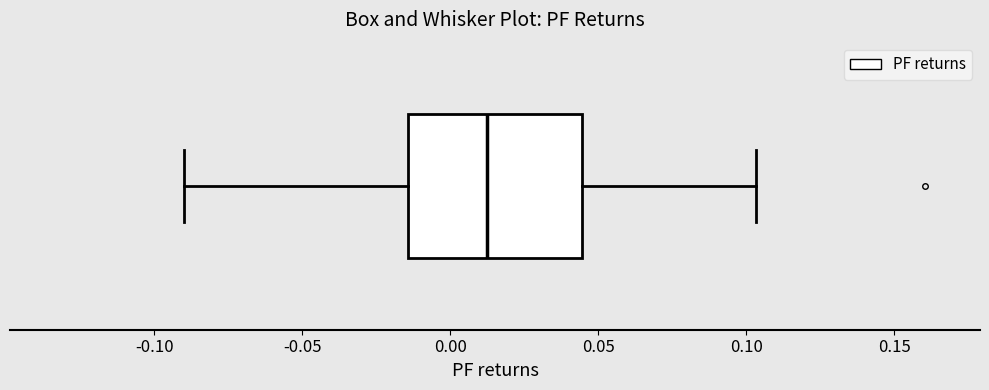

Read this box plot against the x-axis: the position of the median line, the range covered by the box, and the ends of both whiskers. The values are not printed on the chart, so give them approximately, as read against the axis.

median 0.010, box -0.015 to 0.045, whiskers -0.090 to 0.105